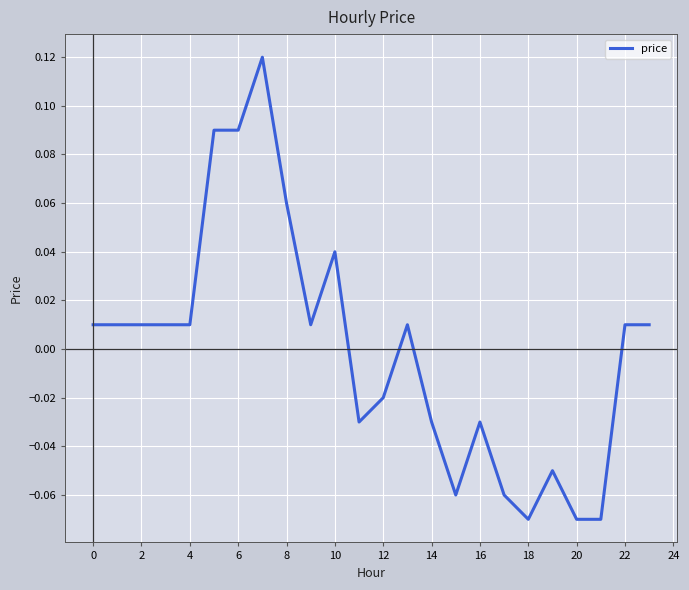

What is the label of the 19th point from the left?

18